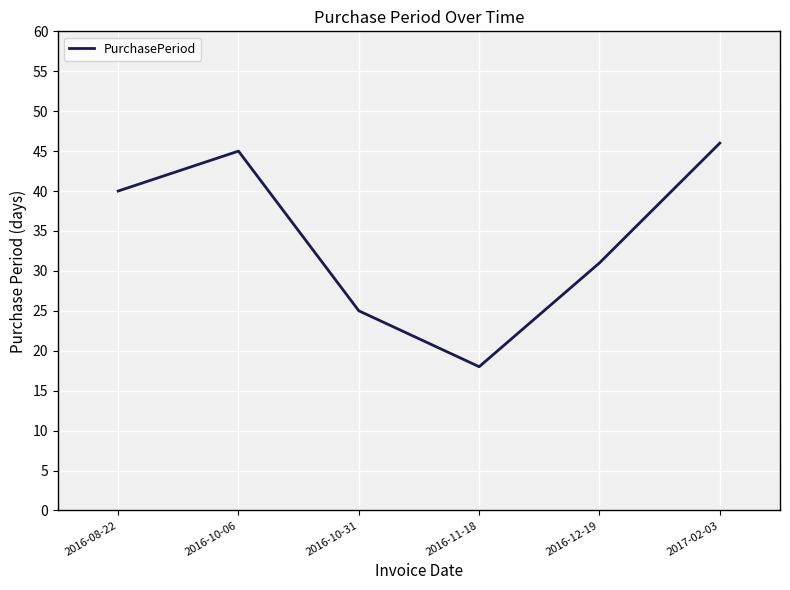

Which has a higher value, 2016-10-06 or 2016-12-19?

2016-10-06